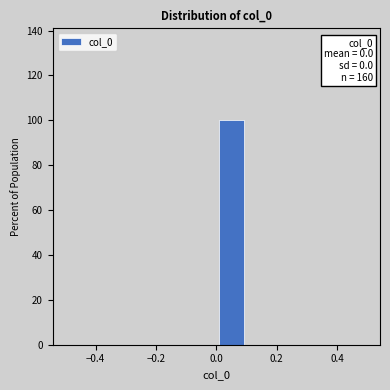

Over which range of the x-axis is the bar tallest?

0.0 to 0.1